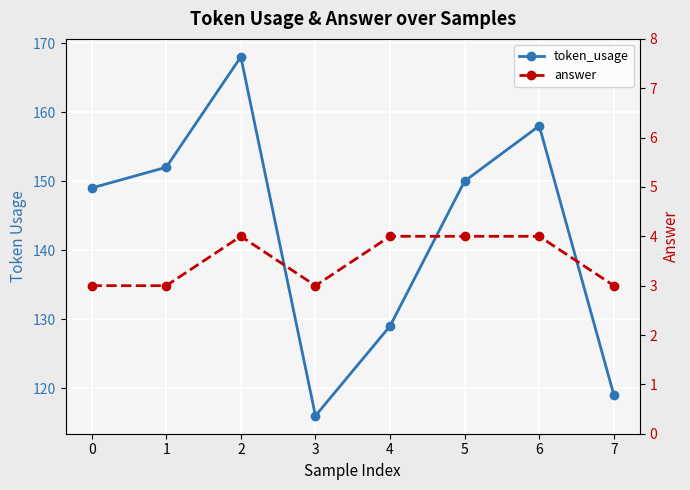

What is the maximum value for token_usage?

168